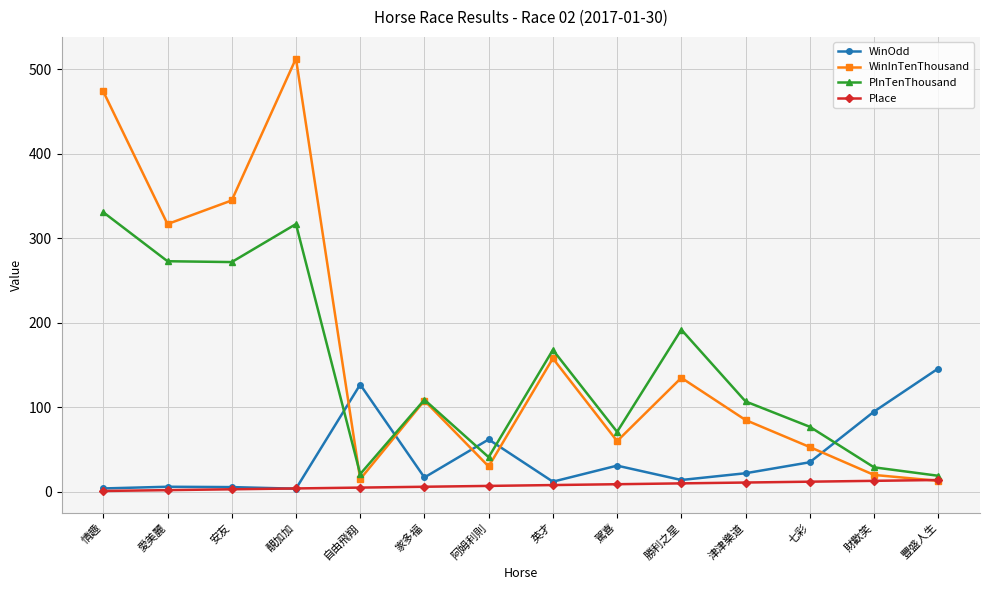

What is the difference between the PInTenThousand values at 靚加加 and 安友?

45.0